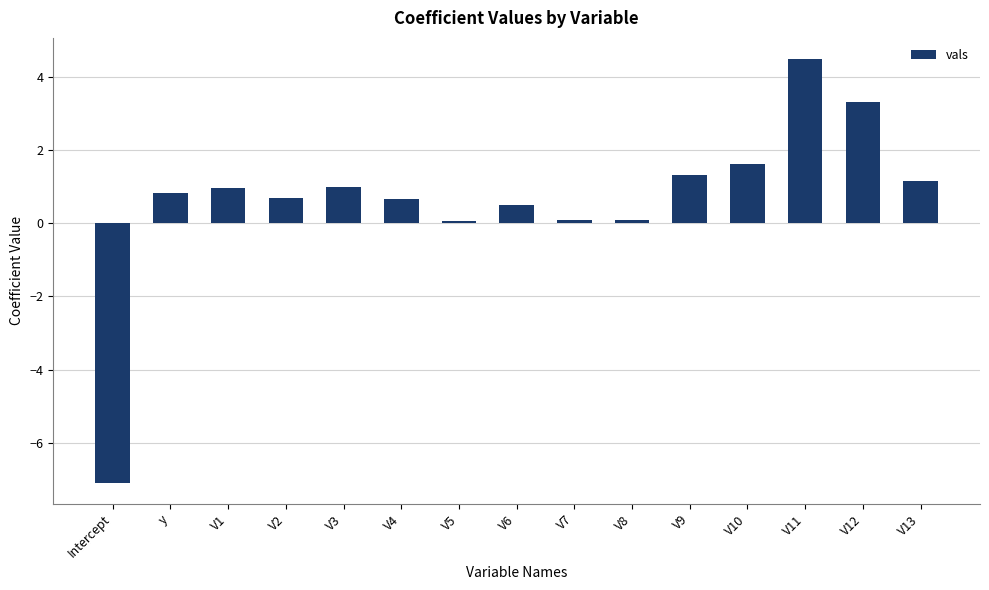

Approximately how many times larger is the value at V2 compared to V11?

0.2